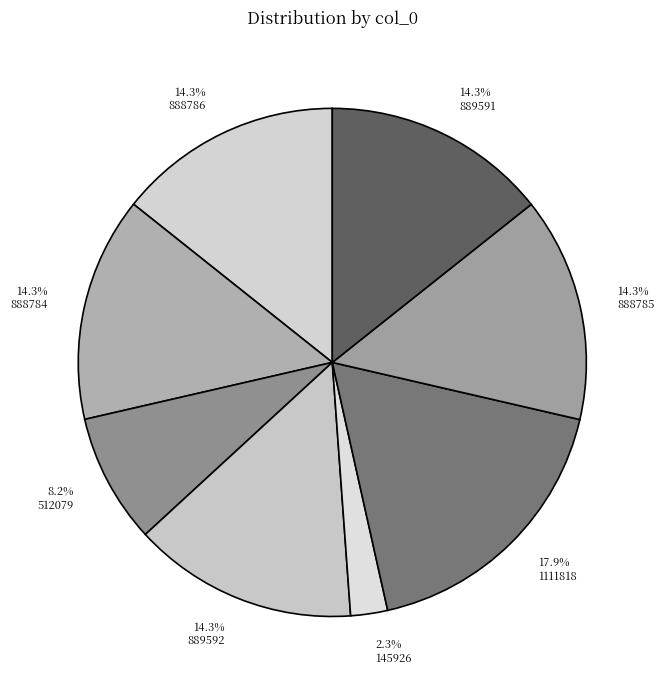

Does 888786 represent more than half of the total?

No